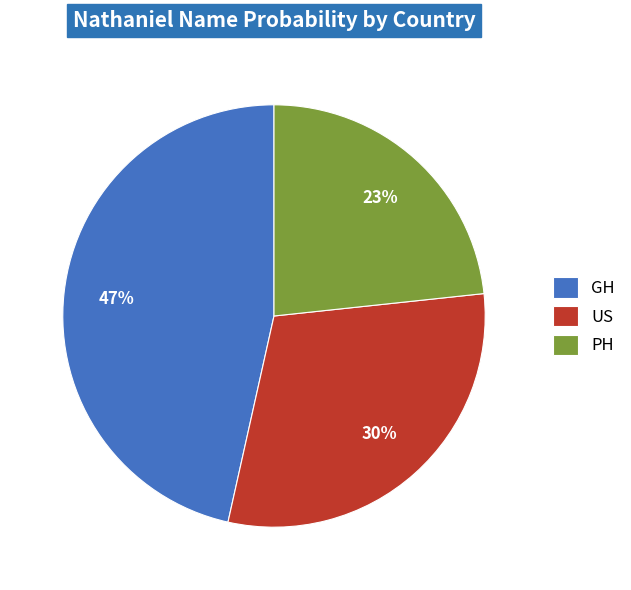

Which slice is the largest?

GH